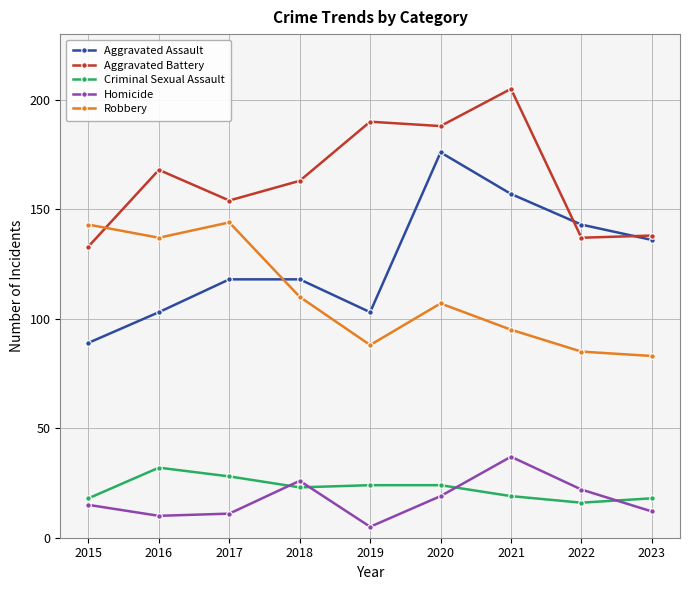

True or false: Aggravated Battery has a value of 46 at 2021.

False